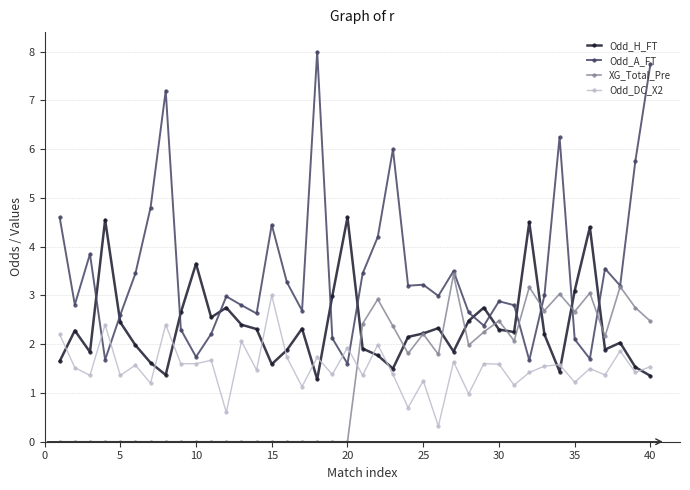

True or false: Odd_A_FT and Odd_DC_X2 intersect in this chart.

True